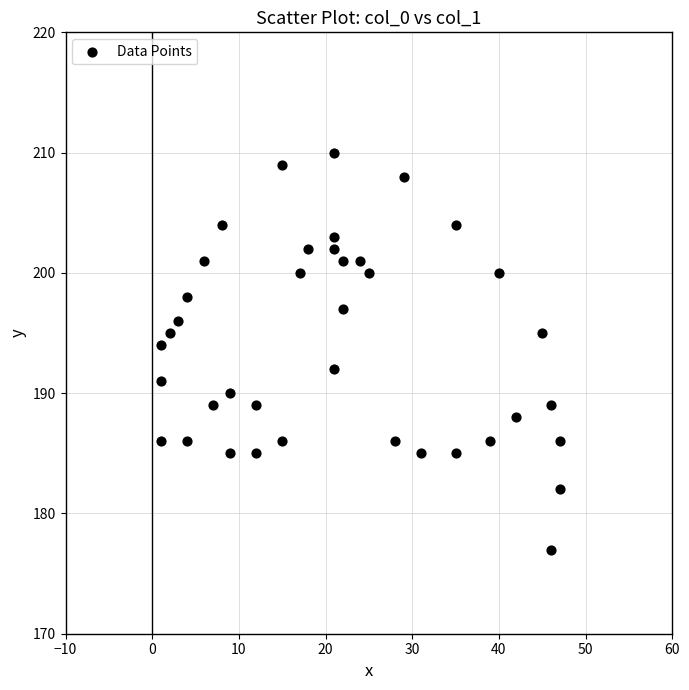

What is the range of Y values (max minus min)?

33